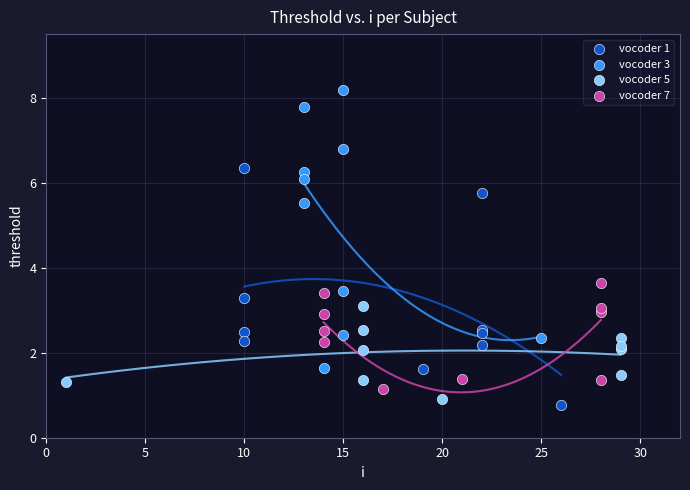

What are all the series names shown in the legend?

vocoder 1, vocoder 3, vocoder 5, vocoder 7